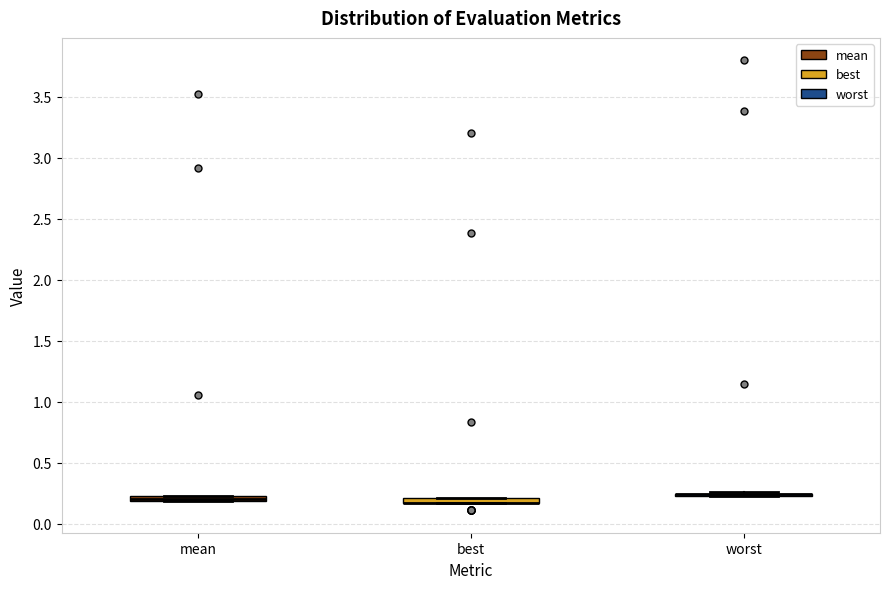

Where is the lower edge of the box for mean on the y-axis? The values are not printed on the chart, so give them approximately, as read against the axis.

0.20